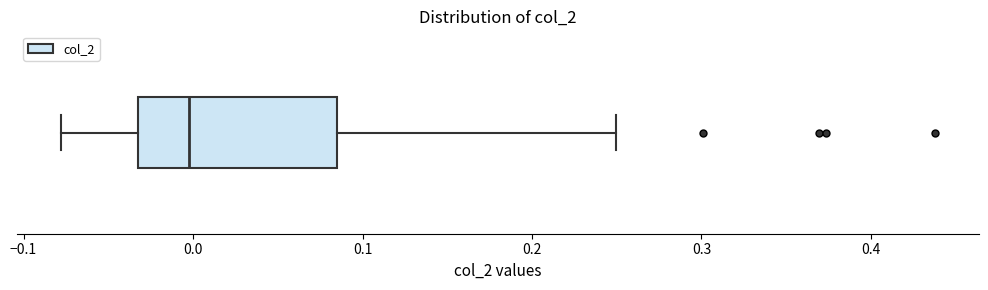

Where is the left edge of the box on the x-axis? The values are not printed on the chart, so give them approximately, as read against the axis.

-0.03